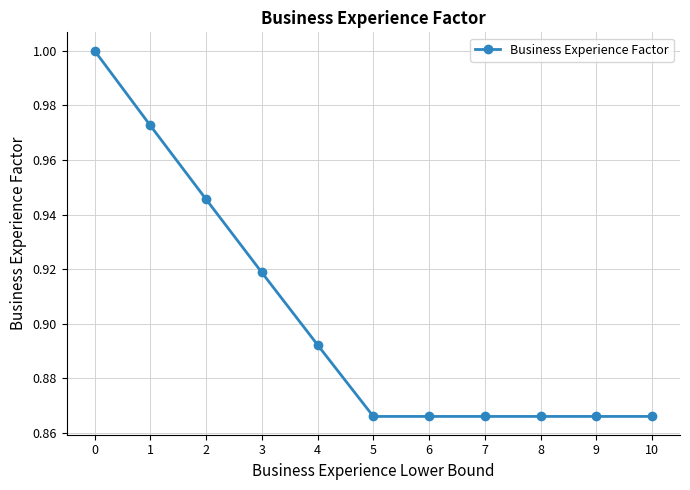

True or false: there are more than 2 points higher than both neighbors.

False